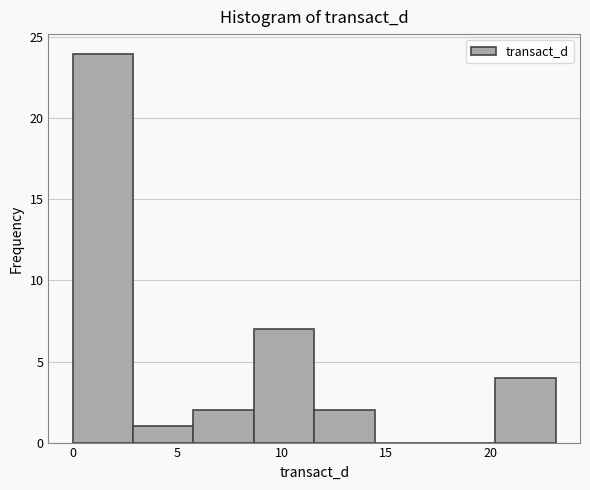

Reading left to right, list every bar in this chart as the range it spans on the x-axis followed by its height. Neither the bar edges nor the heights are printed on the chart, so give them approximately, as read against the axes.

0.0 to 3.0: 24
3.0 to 6.0: 1
6.0 to 8.5: 2
8.5 to 11.5: 7
11.5 to 14.5: 2
14.5 to 17.5: 0
17.5 to 20.0: 0
20.0 to 23.0: 4